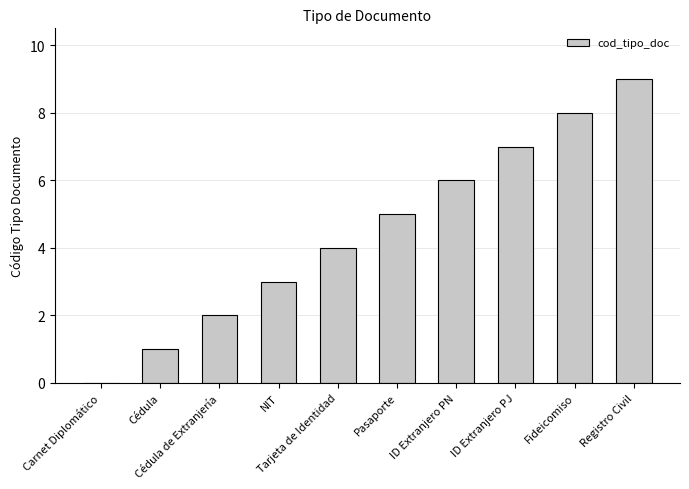

How many positive values are there?

9